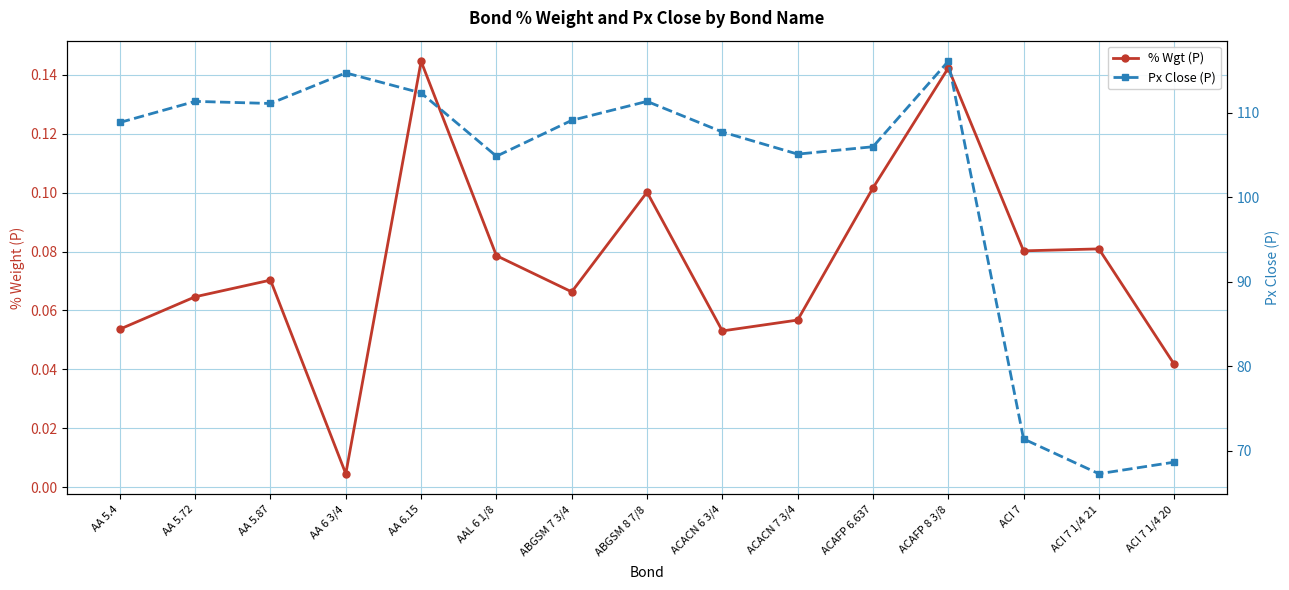

What is the difference between the Px Close (P) values at AA 6 3/4 and ACACN 6 3/4?

7.0